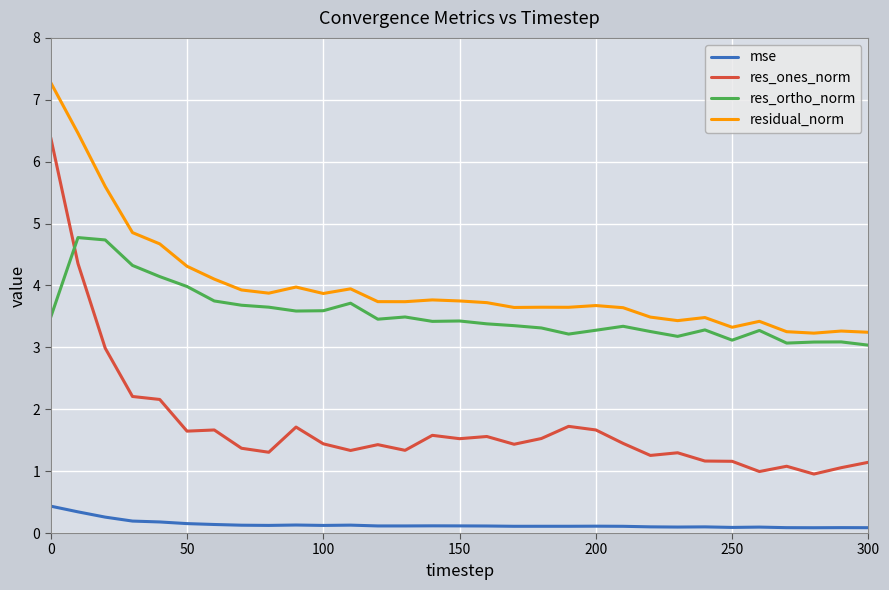

Rank the series by their maximum value, from lowest to highest.

mse, res_ortho_norm, res_ones_norm, residual_norm